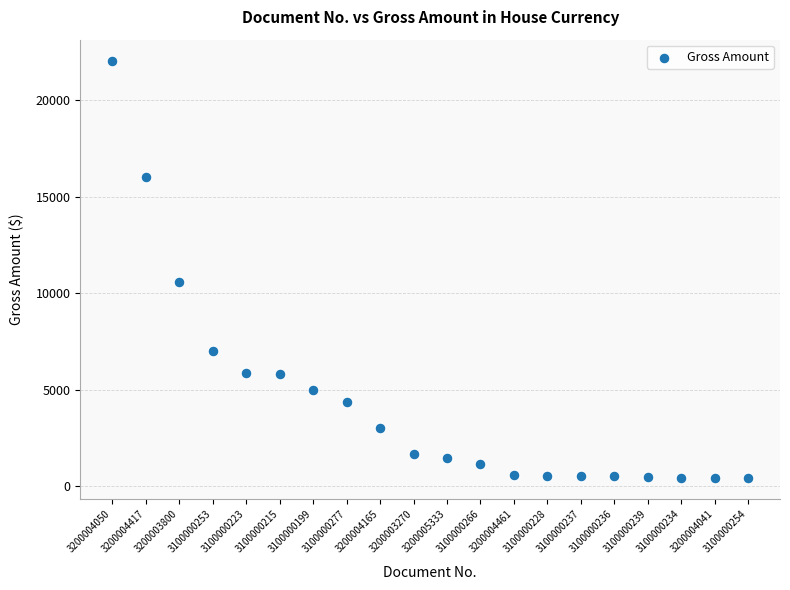

What is the range of Y values (max minus min)?

21644.8